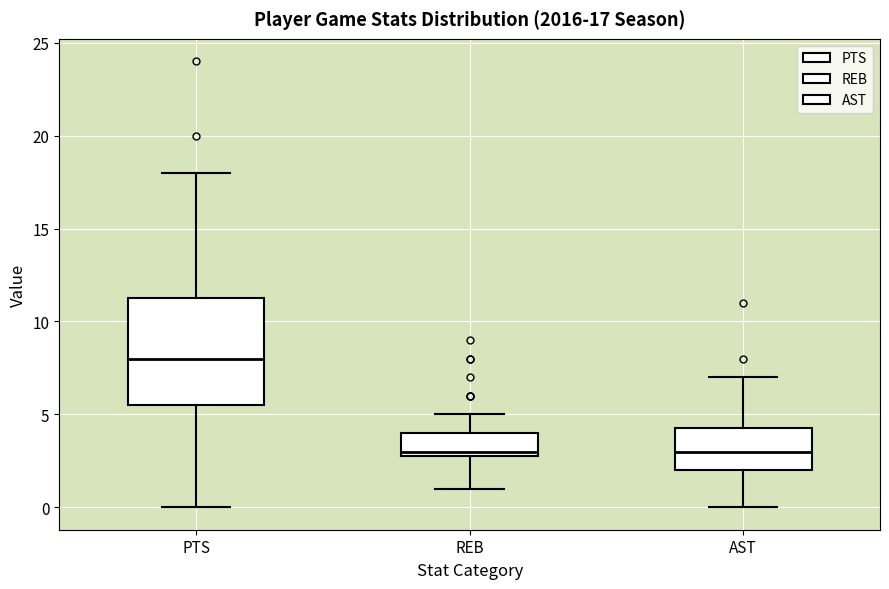

Which box is the tallest, from its lower edge to its upper edge?

PTS